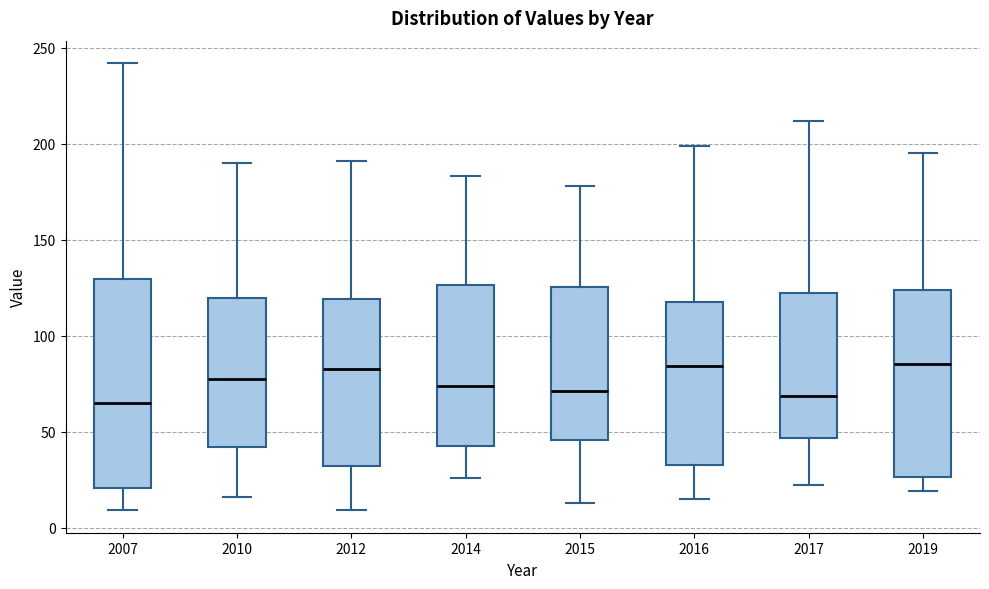

Reading left to right, read every box against the y-axis: the position of its median line, the range the box covers, and the ends of its whiskers. The values are not printed on the chart, so give them approximately, as read against the axis.

2007: median 65, box 20 to 130, whiskers 10 to 240
2010: median 80, box 40 to 120, whiskers 15 to 190
2012: median 85, box 30 to 120, whiskers 10 to 190
2014: median 75, box 45 to 125, whiskers 25 to 185
2015: median 70, box 45 to 125, whiskers 15 to 180
2016: median 85, box 35 to 120, whiskers 15 to 200
2017: median 70, box 45 to 120, whiskers 20 to 210
2019: median 85, box 25 to 125, whiskers 20 to 195